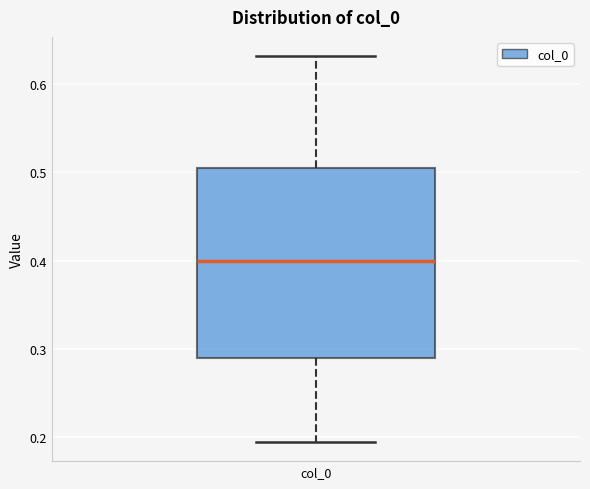

Where is the lower edge of the box for col_0 on the y-axis? The values are not printed on the chart, so give them approximately, as read against the axis.

0.29